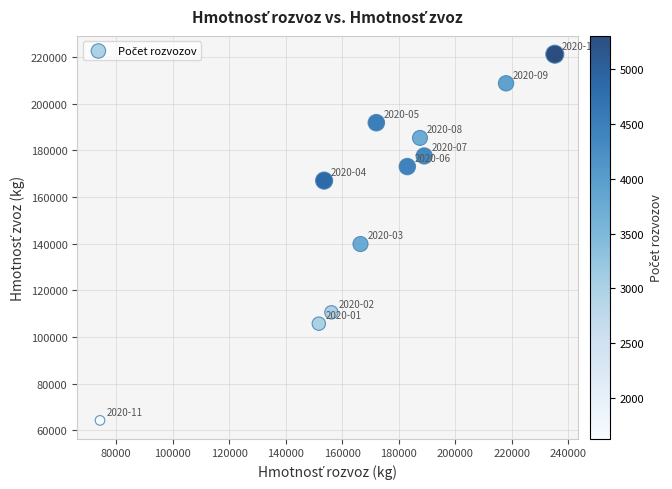

What is the average Y value?

158664.3